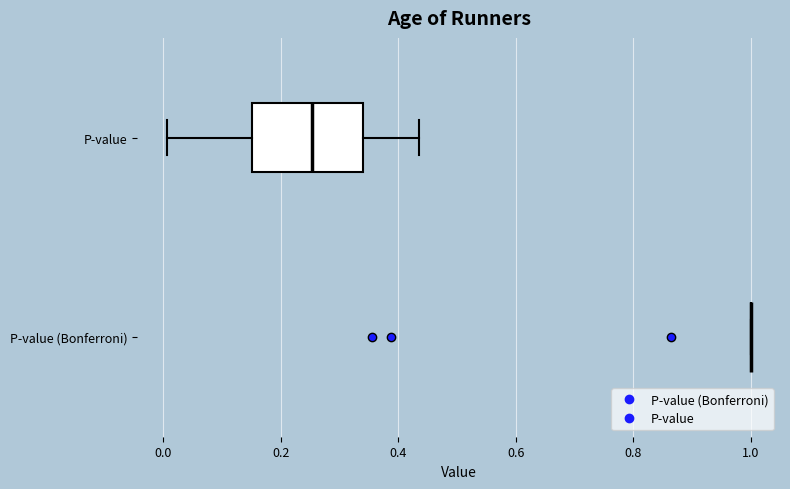

Reading bottom to top, read every box against the x-axis: the position of its median line, the range the box covers, and the ends of its whiskers. The values are not printed on the chart, so give them approximately, as read against the axis.

P-value (Bonferroni): box collapsed to a line at 1.00, whiskers 1.00 to 1.00
P-value: median 0.26, box 0.16 to 0.34, whiskers 0.00 to 0.44